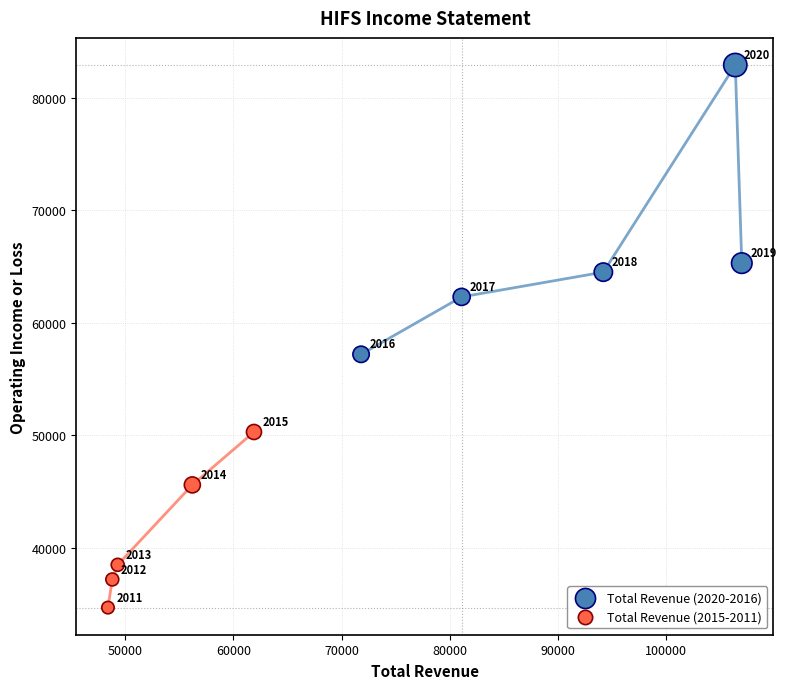

Which series reaches the minimum Y coordinate?

Total Revenue (2015-2011)